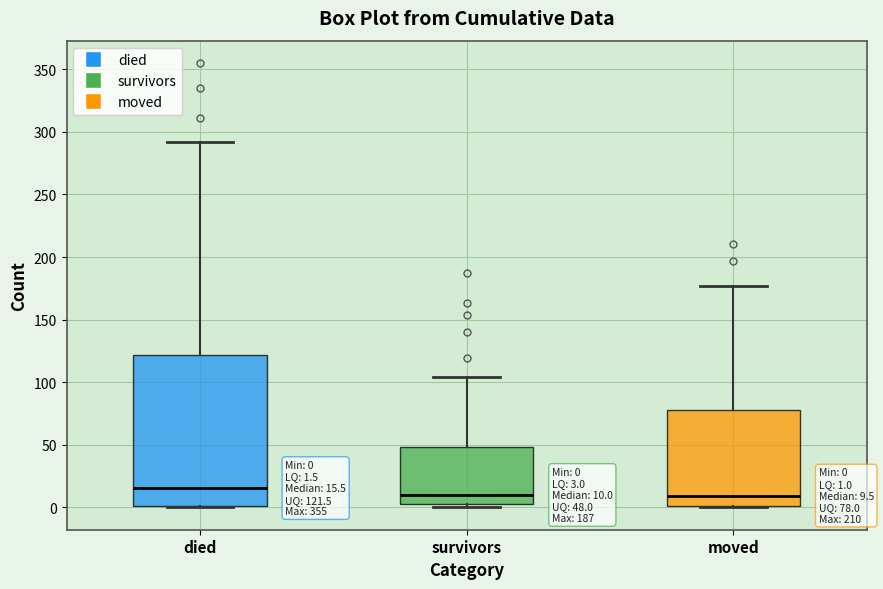

Which box is the tallest, from its lower edge to its upper edge?

died